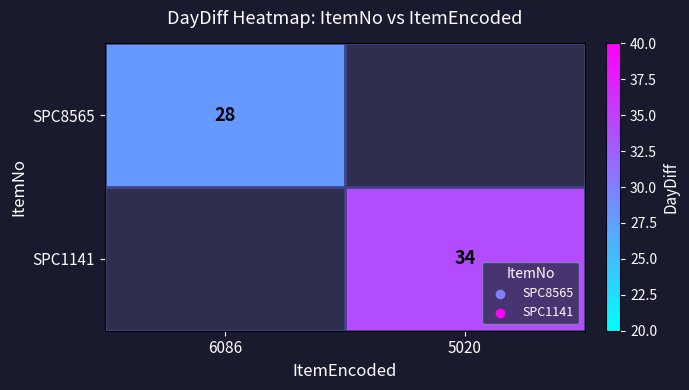

At which category is the sum across all series the highest?

5020